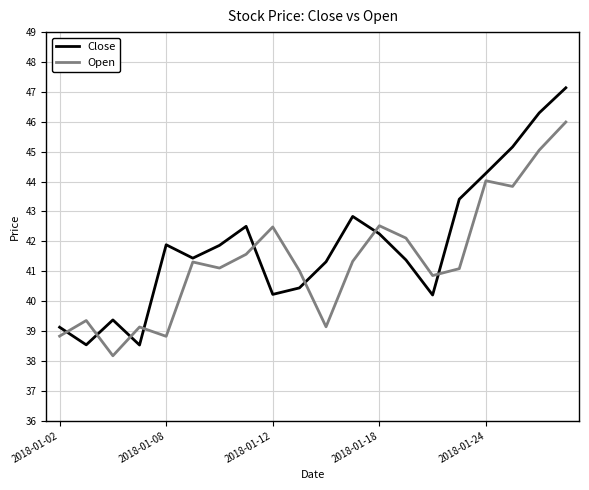

Which series has the largest total across all categories?

Close